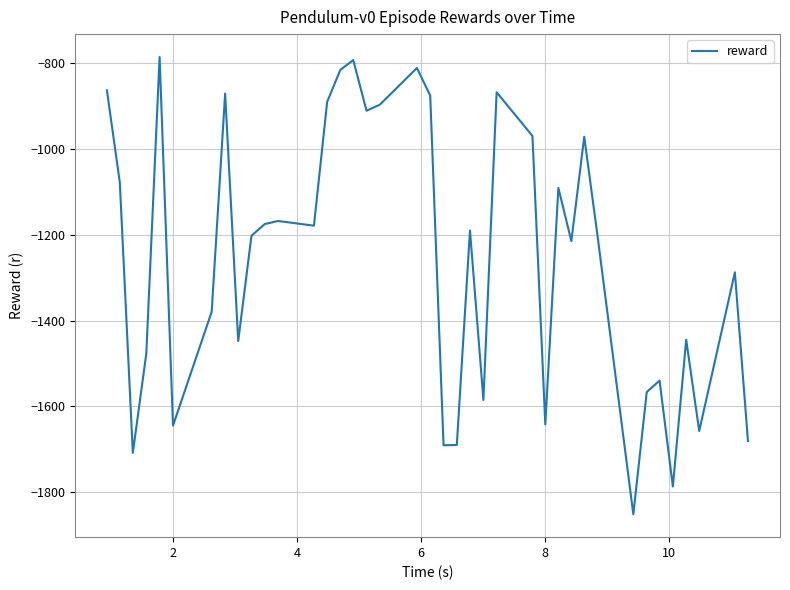

What is the minimum value shown in the chart?

-1852.0